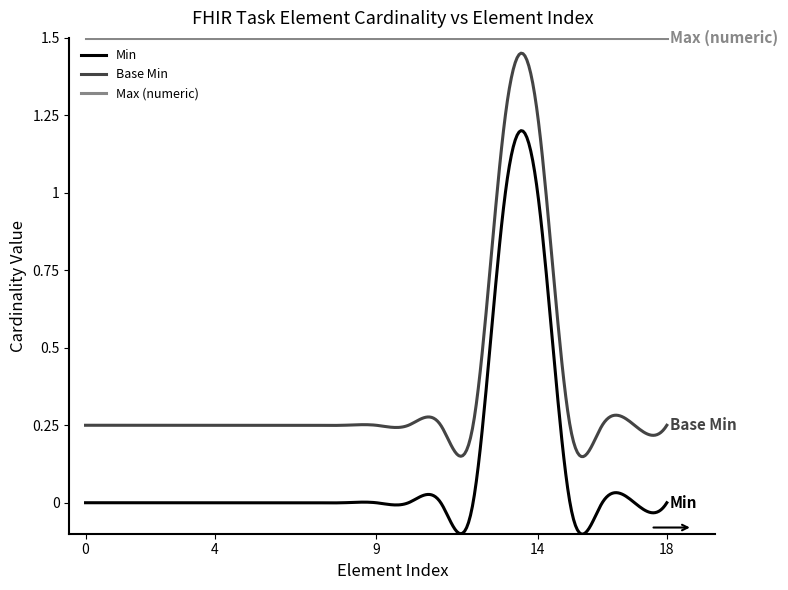

Which series has the largest total across all categories?

Max (numeric)